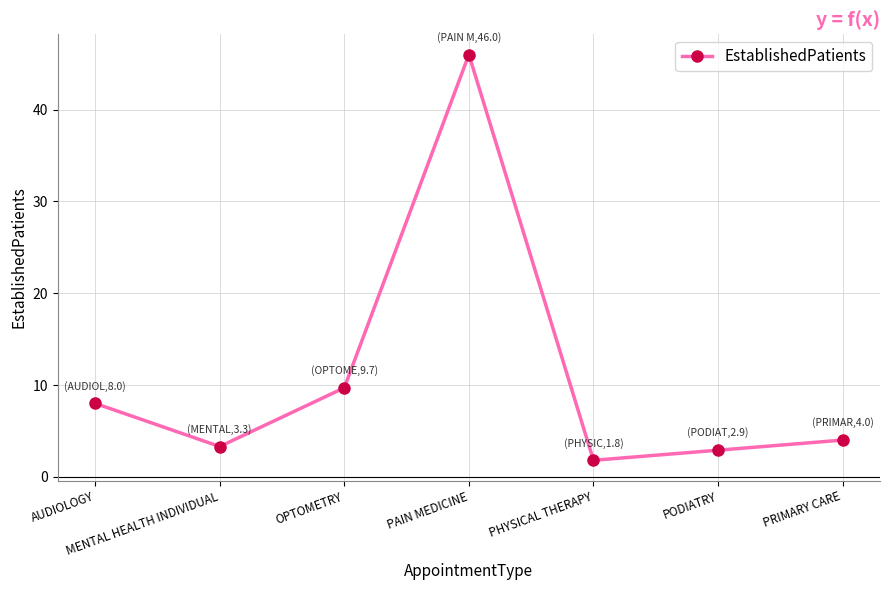

What is the sum of the values at PHYSICAL THERAPY and AUDIOLOGY?

9.8